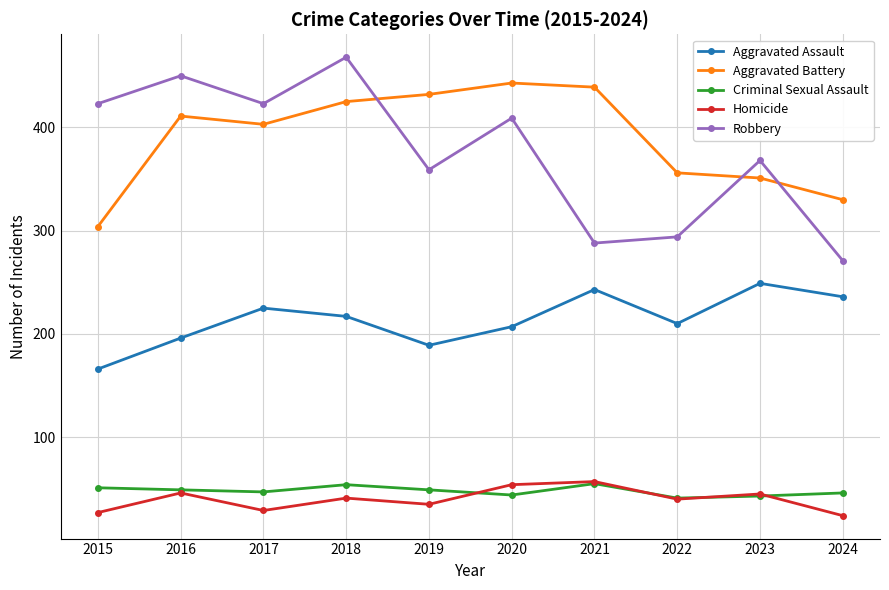

What is the difference between the highest and lowest values at 2017?

394